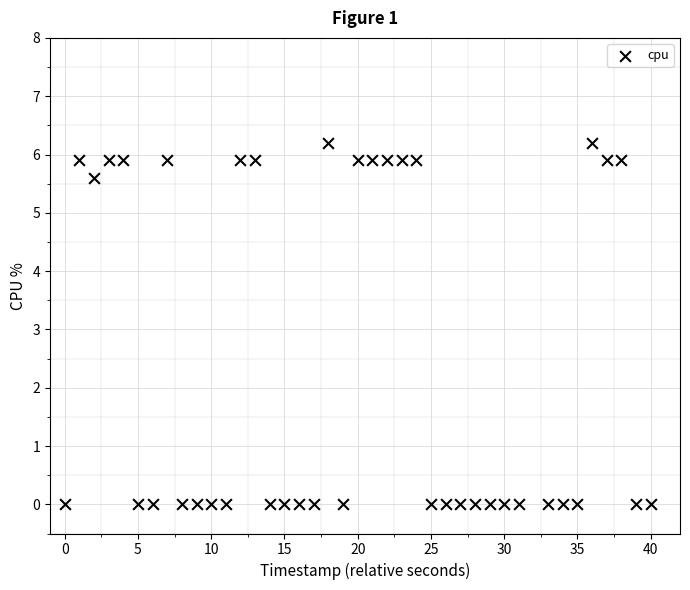

What is the range of X values (max minus min)?

40.0